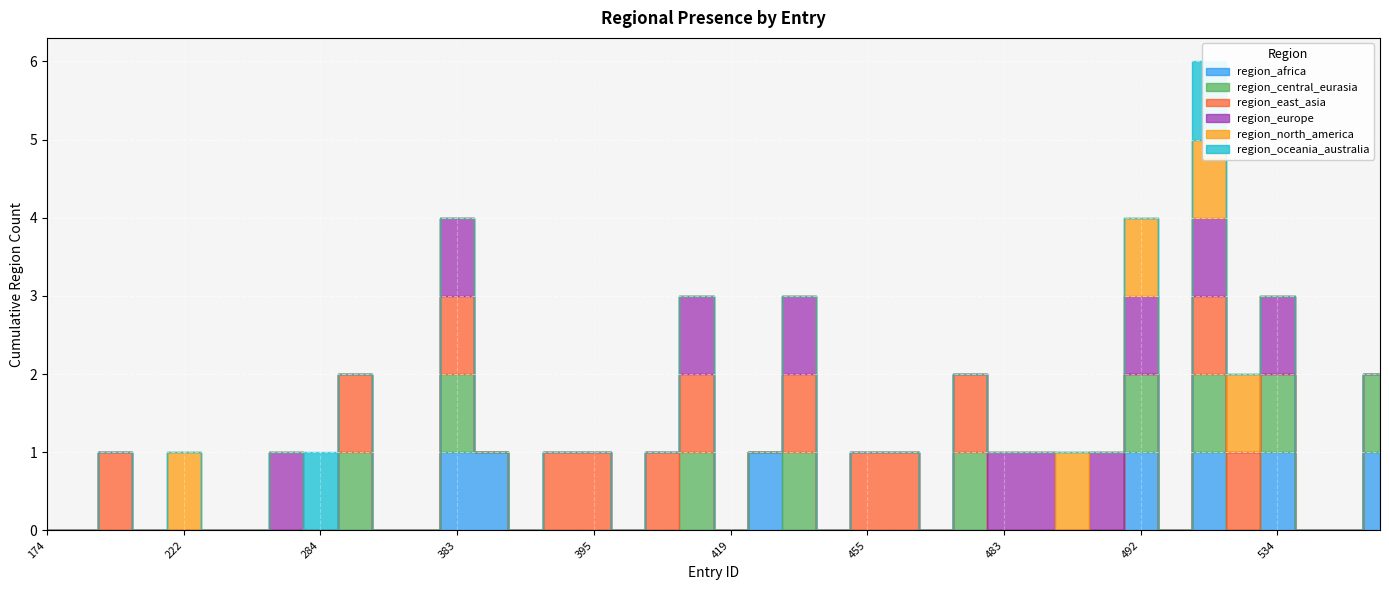

What is the value of the region_europe point at the 32nd from the left?

1